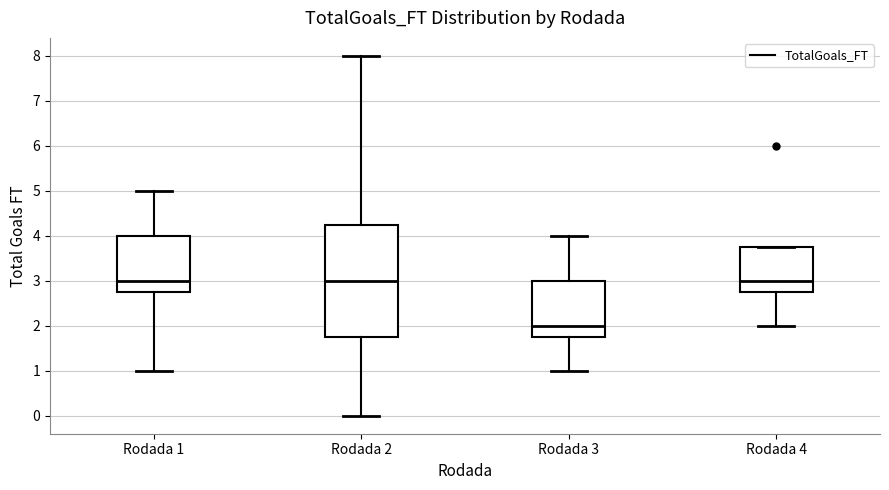

Reading left to right, transcribe this box plot: for each box, give where its median line is, the range the box spans, and where its two whiskers end, as read against the y-axis. The values are not printed on the chart, so give them approximately, as read against the axis.

Rodada 1: median 3.0, box 2.8 to 4.0, whiskers 1.0 to 5.0
Rodada 2: median 3.0, box 1.8 to 4.3, whiskers 0.0 to 8.0
Rodada 3: median 2.0, box 1.8 to 3.0, whiskers 1.0 to 4.0
Rodada 4: median 3.0, box 2.8 to 3.8, whiskers 2.0 to 3.8